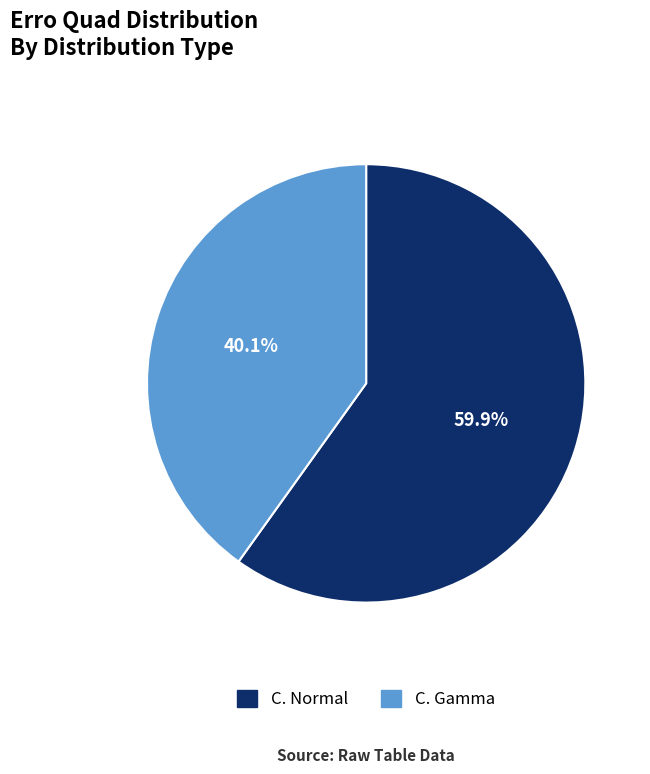

True or false: C. Gamma accounts for 35% of the total.

False